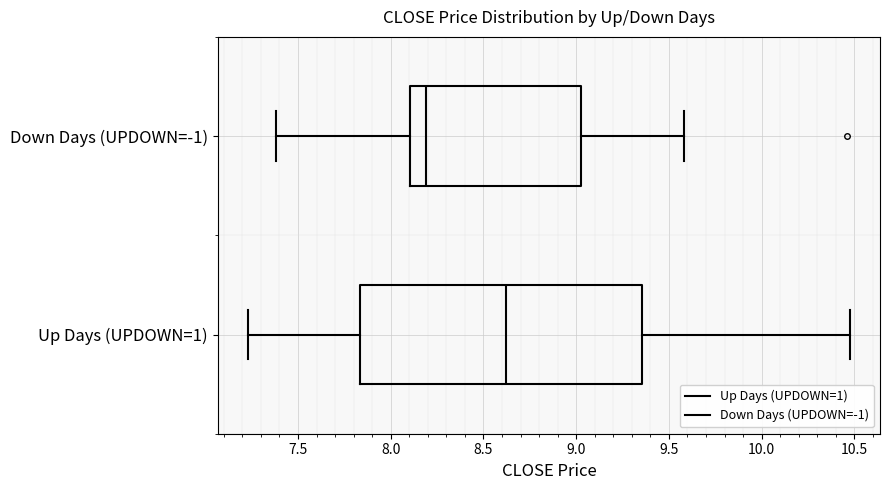

Reading bottom to top, read every box against the x-axis: the position of its median line, the range the box covers, and the ends of its whiskers. The values are not printed on the chart, so give them approximately, as read against the axis.

Up Days (UPDOWN=1): median 8.60, box 7.85 to 9.35, whiskers 7.25 to 10.50
Down Days (UPDOWN=-1): median 8.20, box 8.10 to 9.05, whiskers 7.40 to 9.60